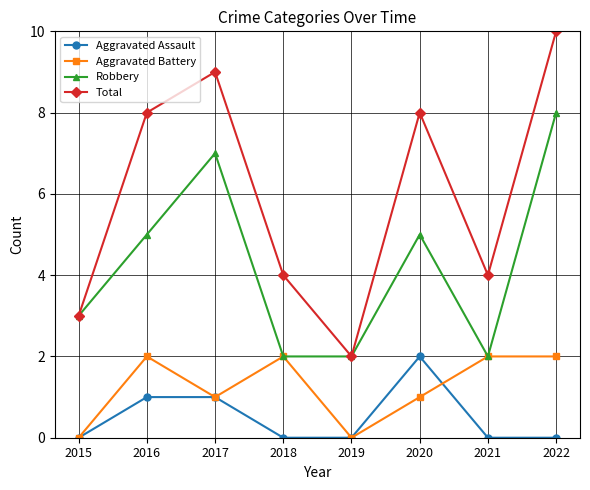

What is the difference between the highest and lowest values at 2018?

4